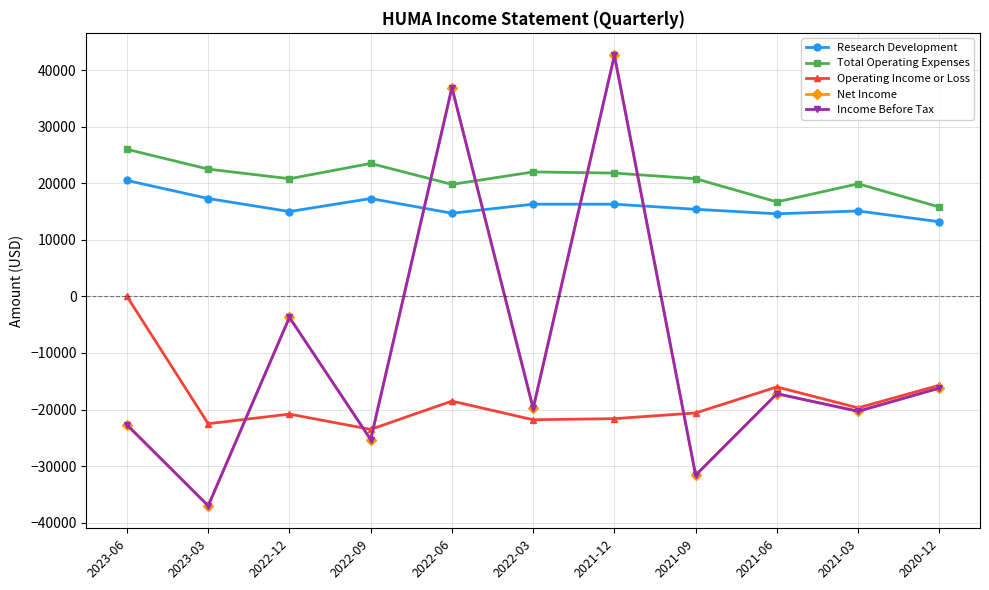

How many lines are shown in the chart?

5